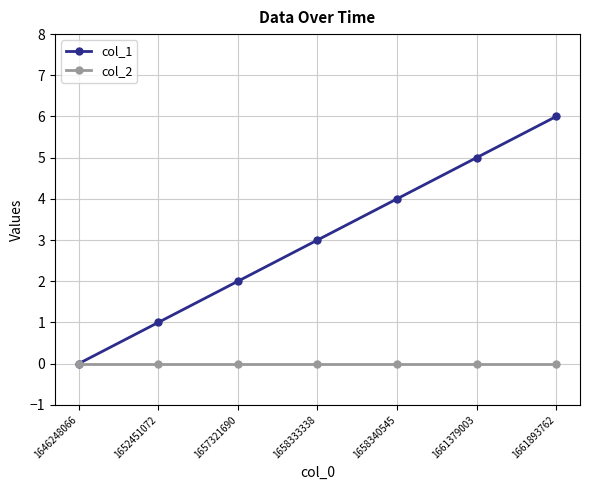

What is the total value across all series at 1652451072?

1